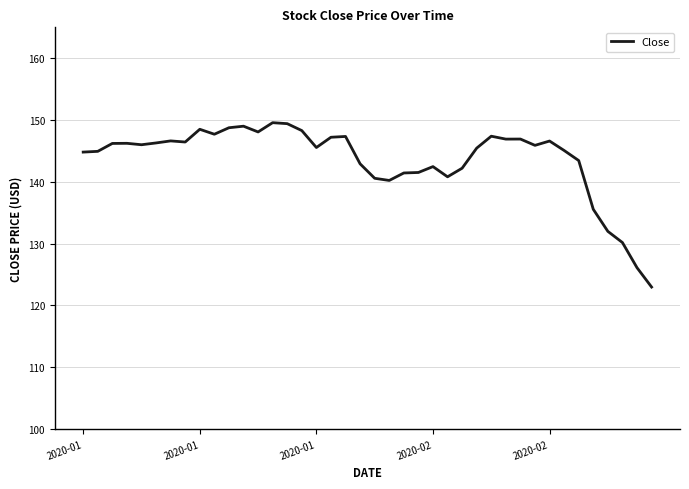

What is the difference between the maximum and minimum values?

26.6